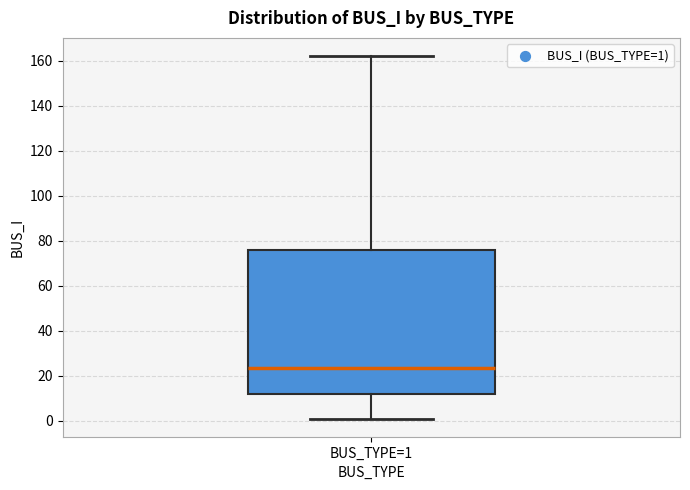

Where does the upper whisker of the box for BUS_TYPE=1 end on the y-axis? The values are not printed on the chart, so give them approximately, as read against the axis.

162